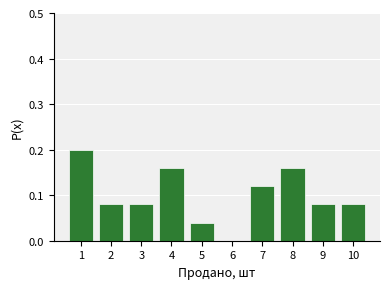

The chart shows a value of 0.2 at 8. True or false?

True